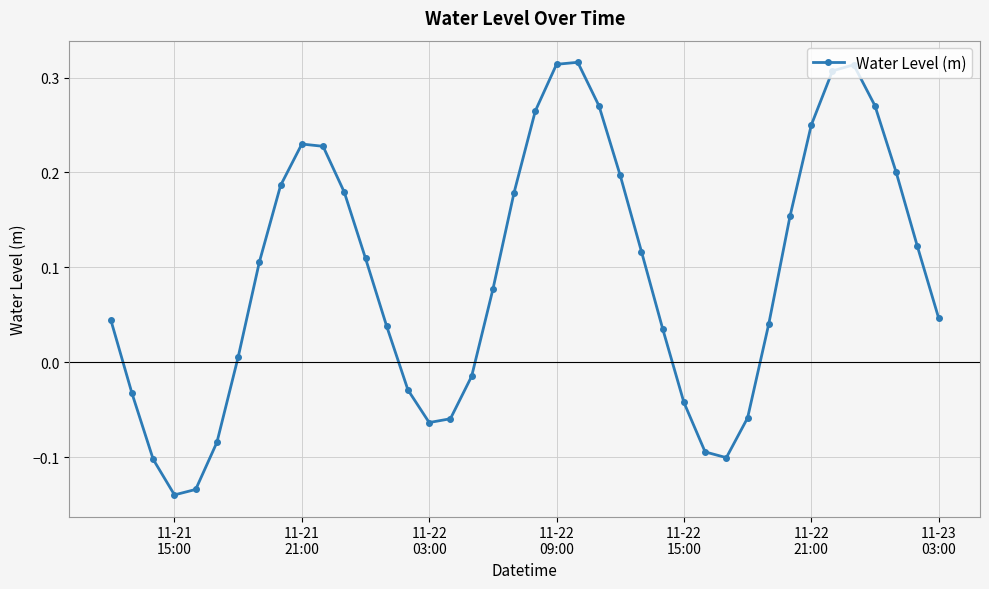

What is the sum of all values?

3.6